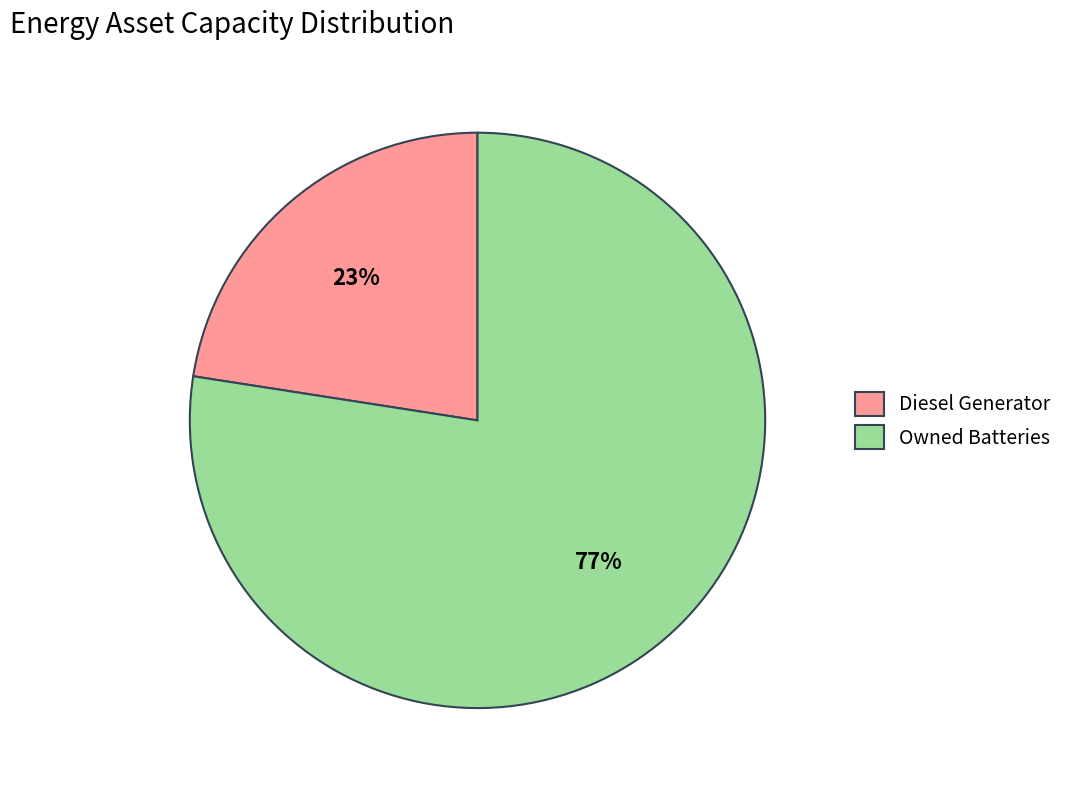

Approximately how many times larger is the value at Diesel Generator compared to Owned Batteries?

0.3